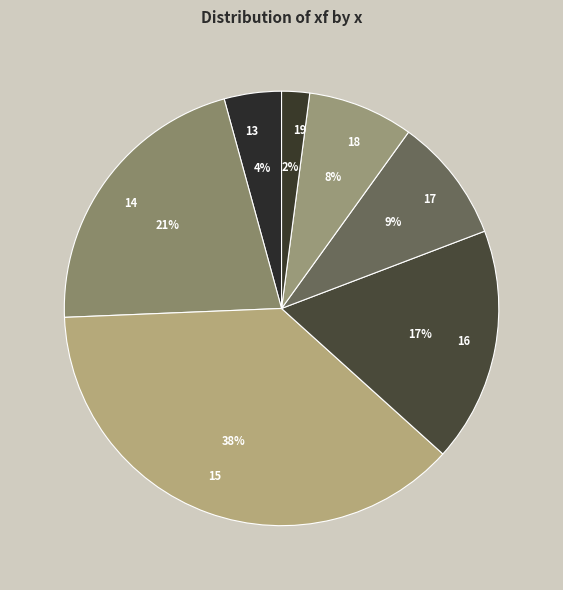

Rank the categories by value from highest to lowest.

15, 14, 16, 17, 18, 13, 19